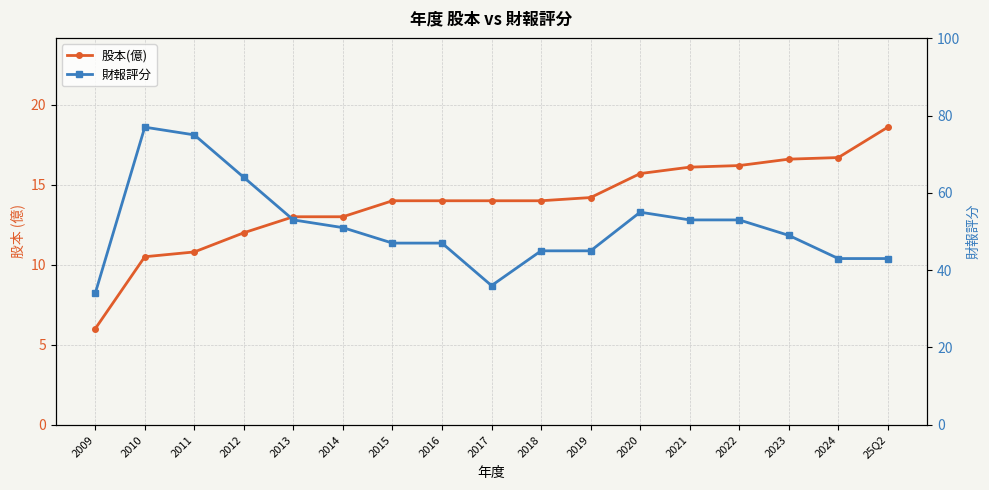

At 2017, list the series in order from smallest to largest.

股本(億), 財報評分